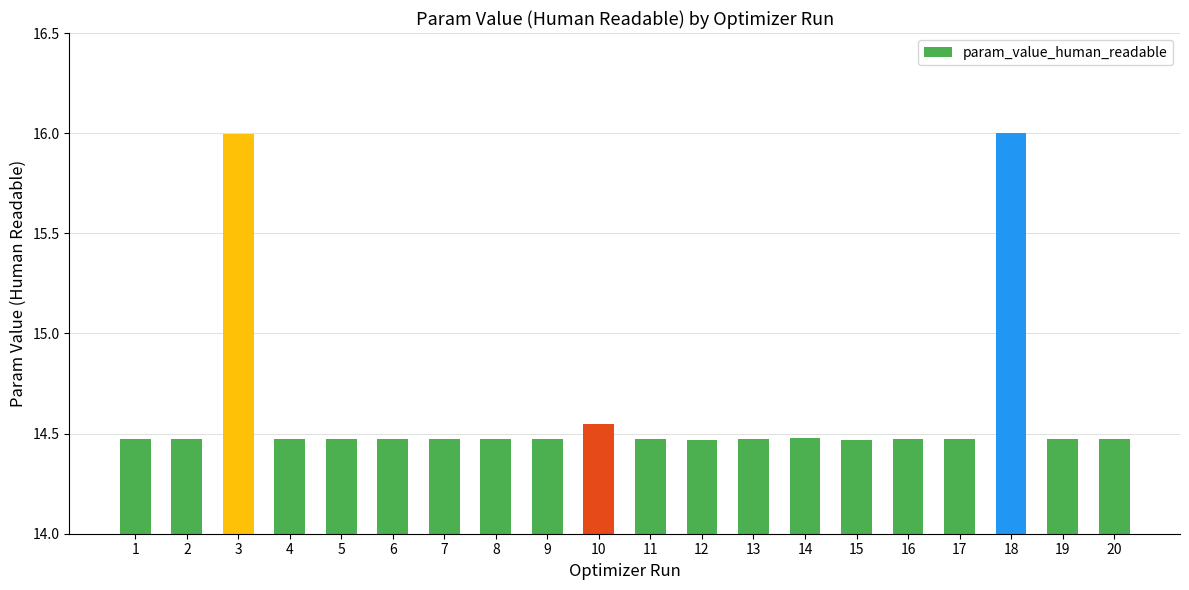

What is the value of the 18th bar from the left?

16.0